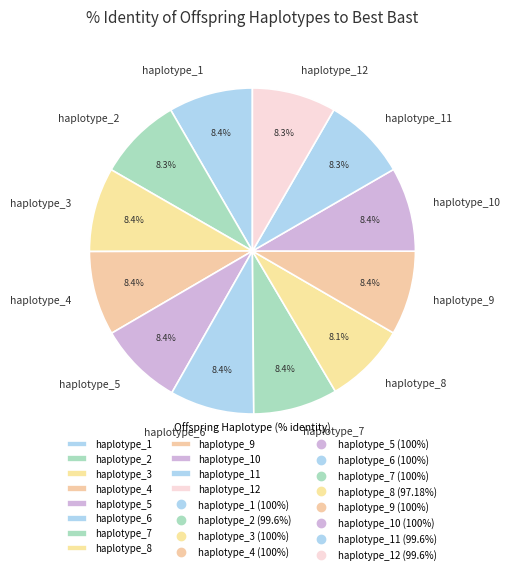

How many slices are in this pie chart?

12